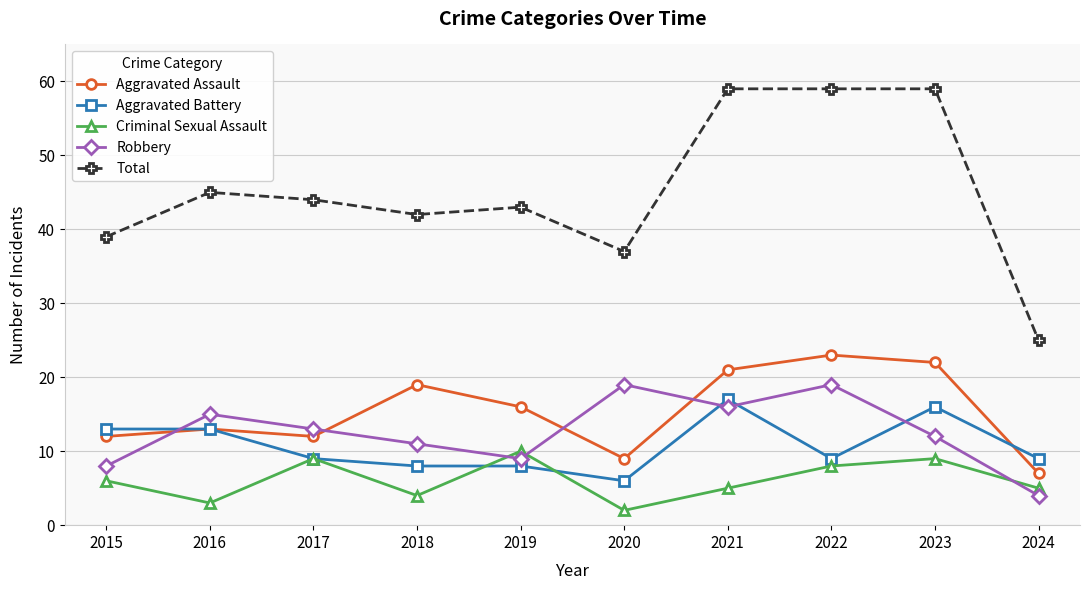

True or false: Aggravated Assault and Criminal Sexual Assault cross at least once.

False